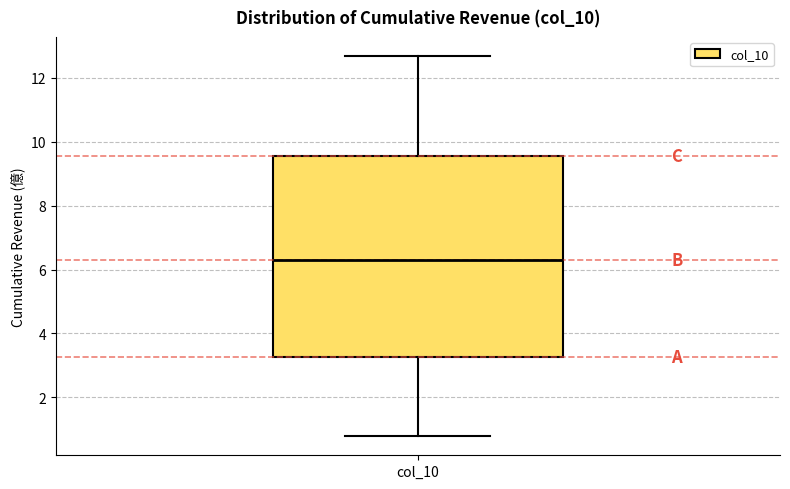

Where does the lower whisker of the box for col_10 end on the y-axis? The values are not printed on the chart, so give them approximately, as read against the axis.

0.8